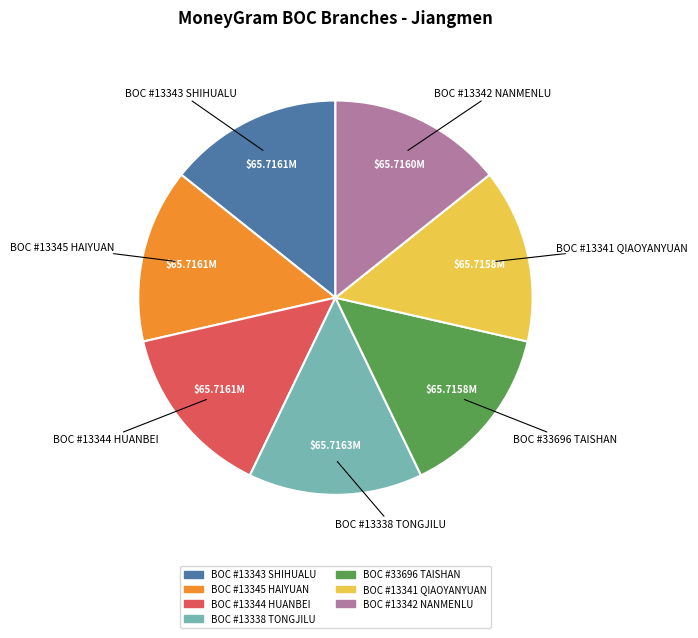

Approximately how many times larger is the value at BOC #13345 HAIYUAN compared to BOC #13341 QIAOYANYUAN?

1.0